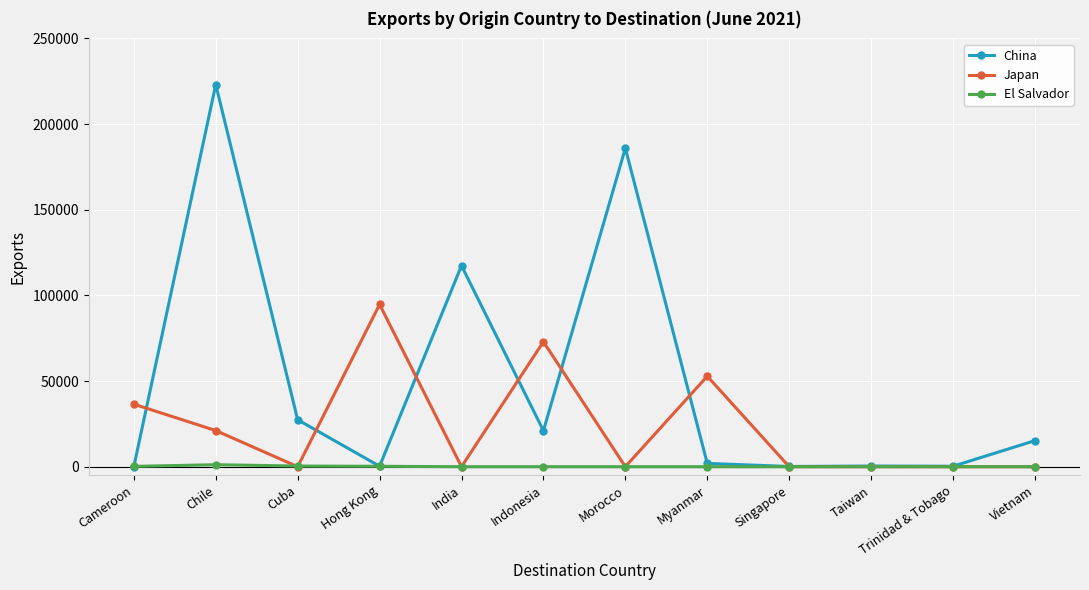

What is the spread (max minus min) of values at India?

117356